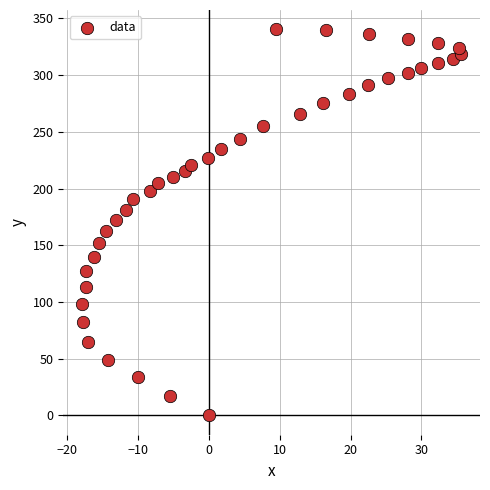

What is the range of Y values (max minus min)?

340.4